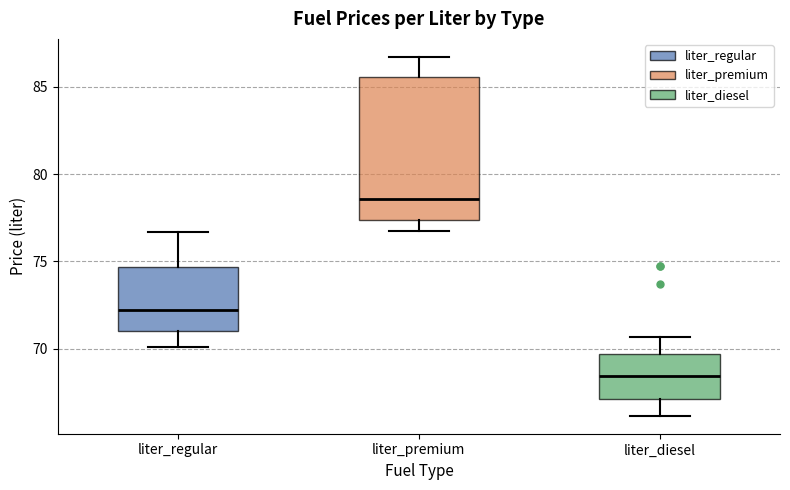

Reading left to right, read every box against the y-axis: the position of its median line, the range the box covers, and the ends of its whiskers. The values are not printed on the chart, so give them approximately, as read against the axis.

liter_regular: median 72.0, box 71.0 to 74.5, whiskers 70.0 to 76.5
liter_premium: median 78.5, box 77.5 to 85.5, whiskers 76.5 to 86.5
liter_diesel: median 68.5, box 67.0 to 69.5, whiskers 66.0 to 70.5